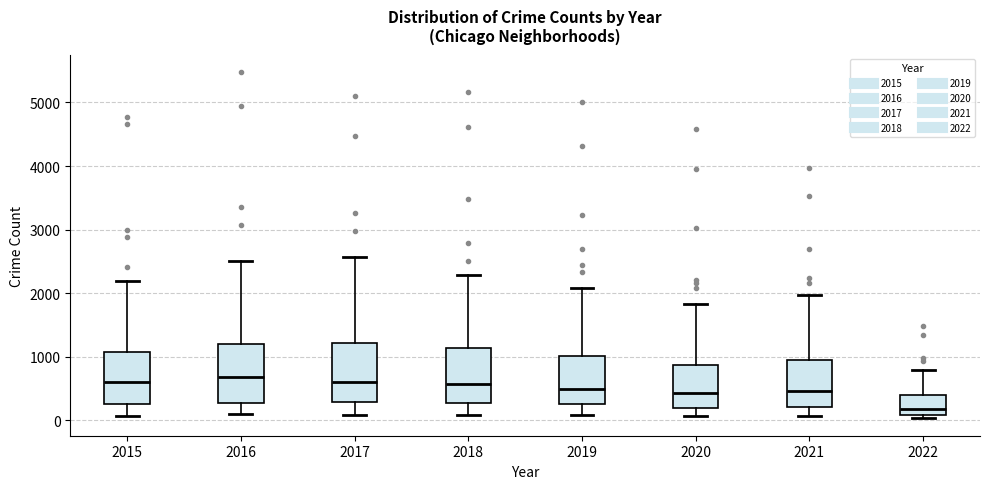

Reading left to right, transcribe this box plot: for each box, give where its median line is, the range the box spans, and where its two whiskers end, as read against the y-axis. The values are not printed on the chart, so give them approximately, as read against the axis.

2015: median 600, box 300 to 1100, whiskers 100 to 2200
2016: median 700, box 300 to 1200, whiskers 100 to 2500
2017: median 600, box 300 to 1200, whiskers 100 to 2600
2018: median 600, box 300 to 1100, whiskers 100 to 2300
2019: median 500, box 300 to 1000, whiskers 100 to 2100
2020: median 400, box 200 to 900, whiskers 100 to 1800
2021: median 500, box 200 to 1000, whiskers 100 to 2000
2022: median 200, box 100 to 400, whiskers 0 to 800